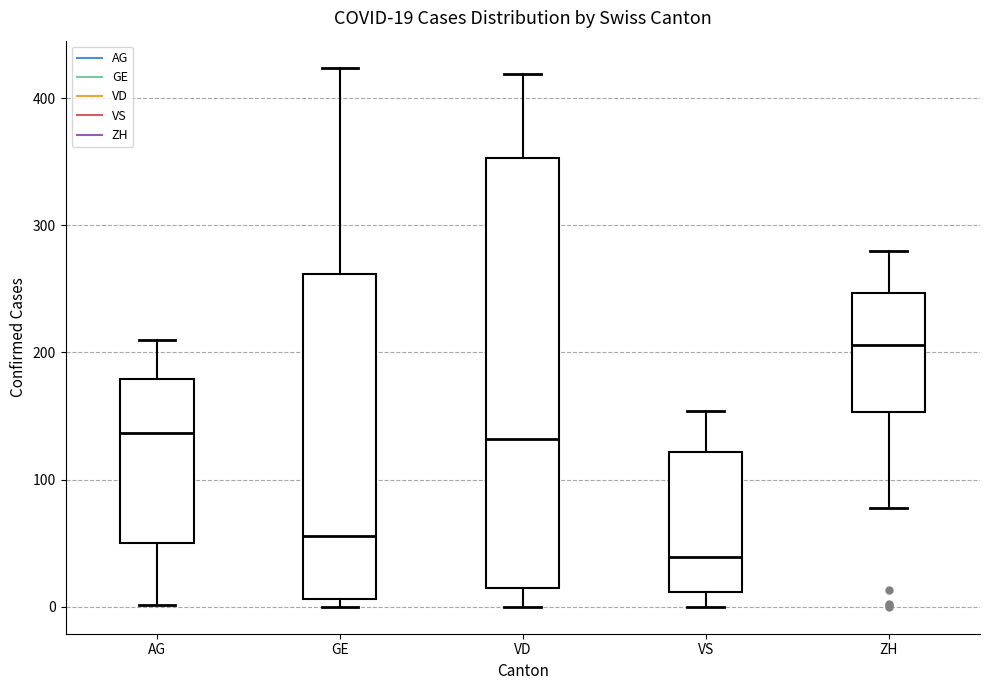

Which box is the tallest, from its lower edge to its upper edge?

VD